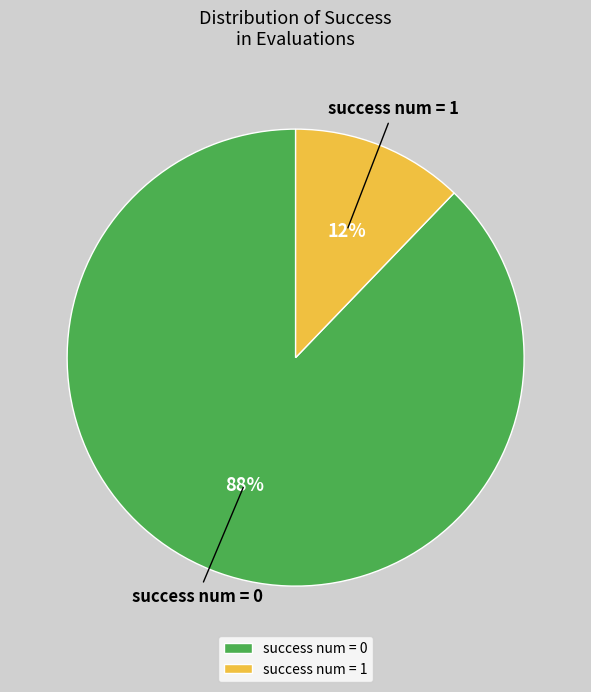

To the nearest percent, what is the difference between the success num = 0 and success num = 1 slice percentages?

76%